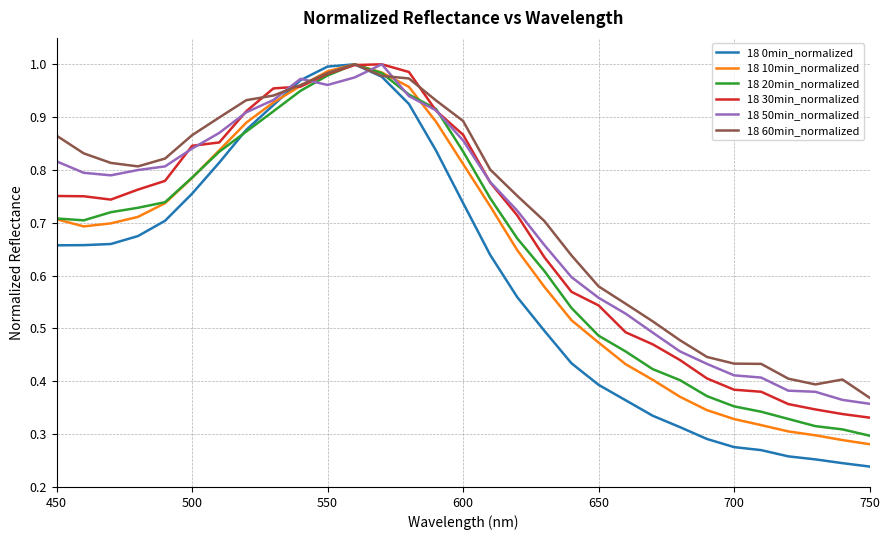

Which series has the largest range (max minus min)?

18 0min_normalized